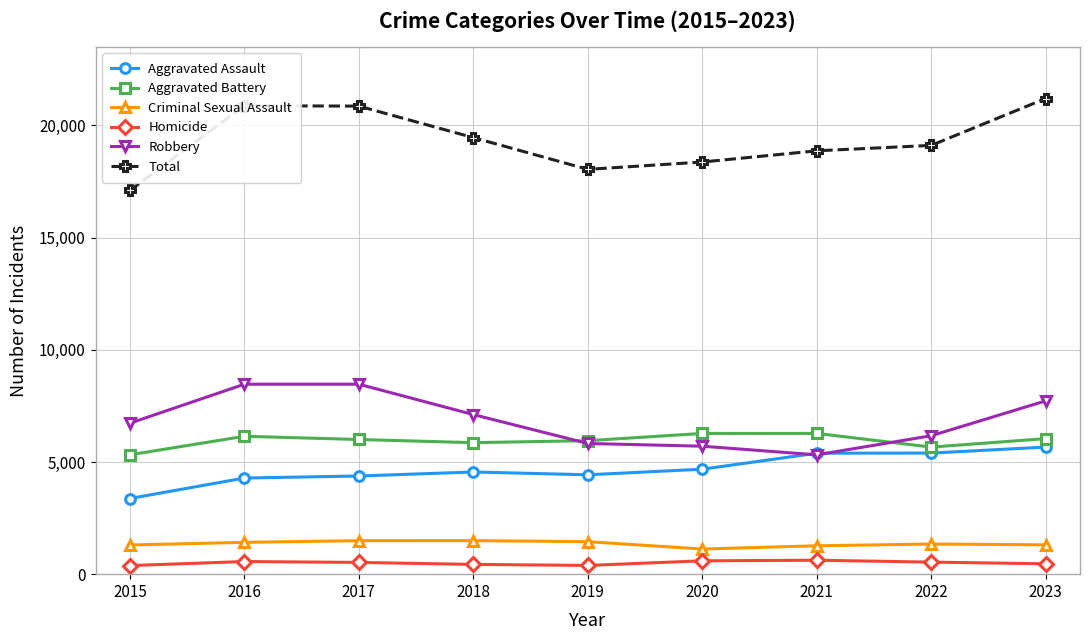

Rank the series by their maximum value, from highest to lowest.

Total, Robbery, Aggravated Battery, Aggravated Assault, Criminal Sexual Assault, Homicide